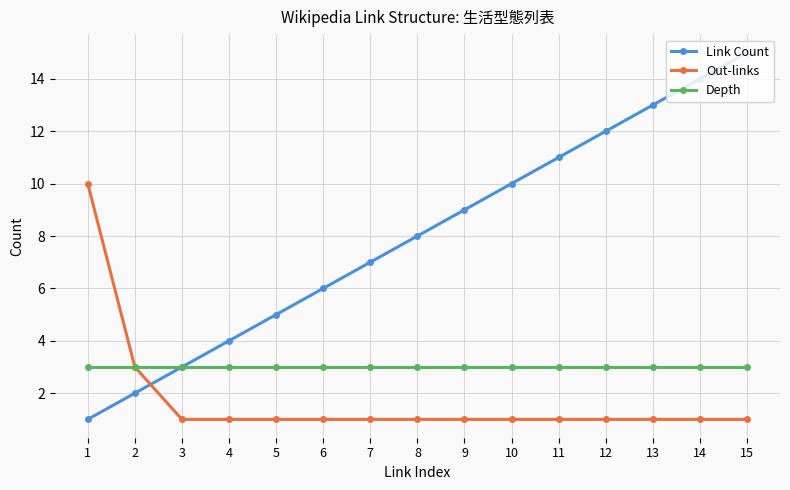

Which category has the highest value across all series?

15